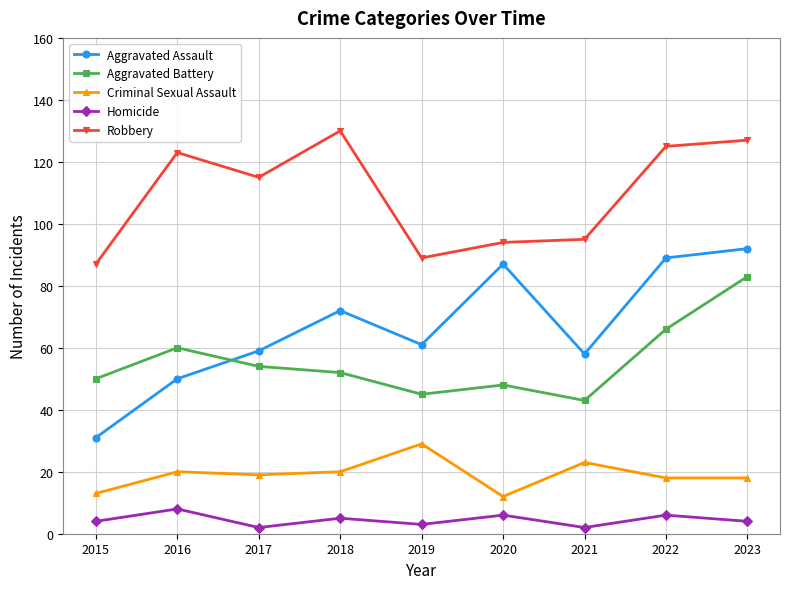

Which category has the highest value across all series?

2018